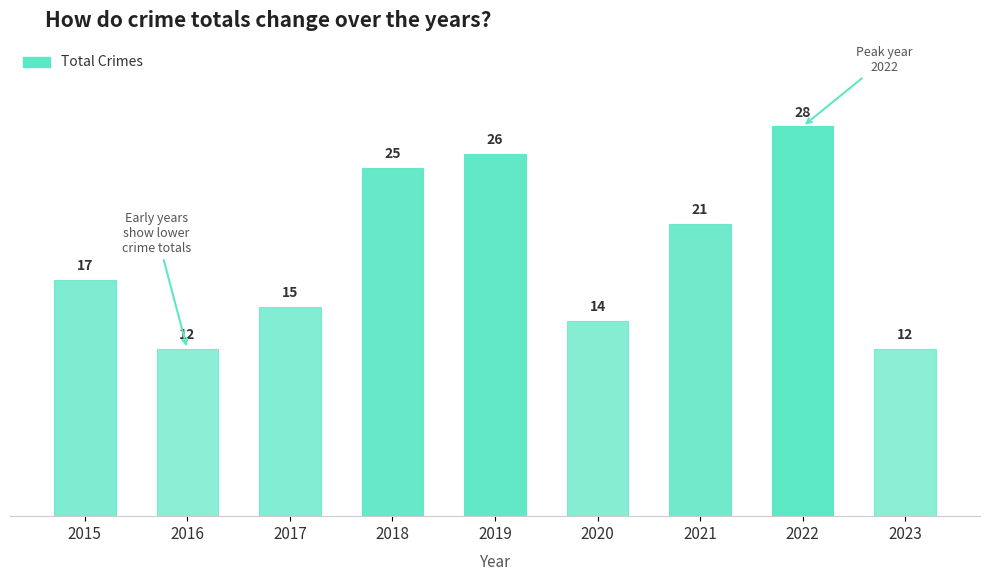

How many data points are less than 17?

4